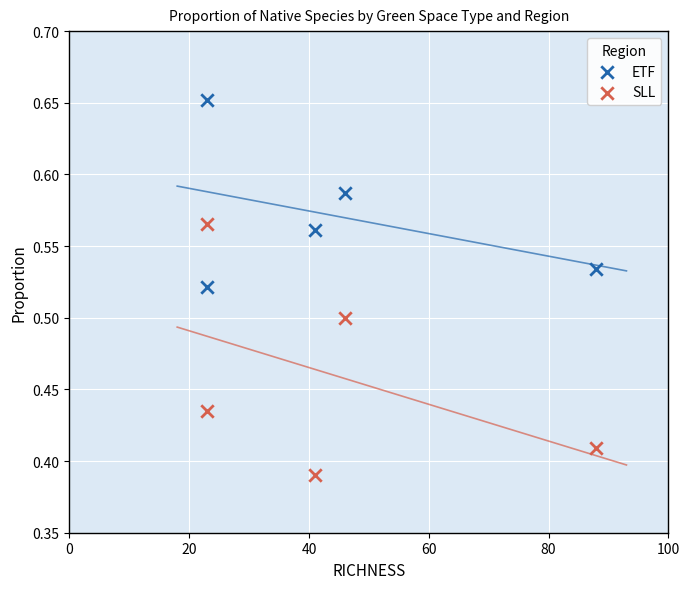

Across all data points, what is the range of Y values (max minus min)?

0.3